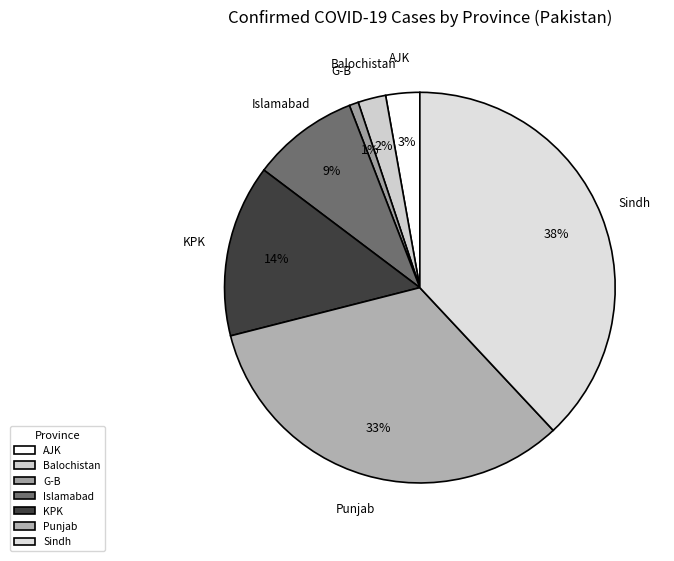

Do Punjab and Sindh together represent more than half of the pie?

Yes